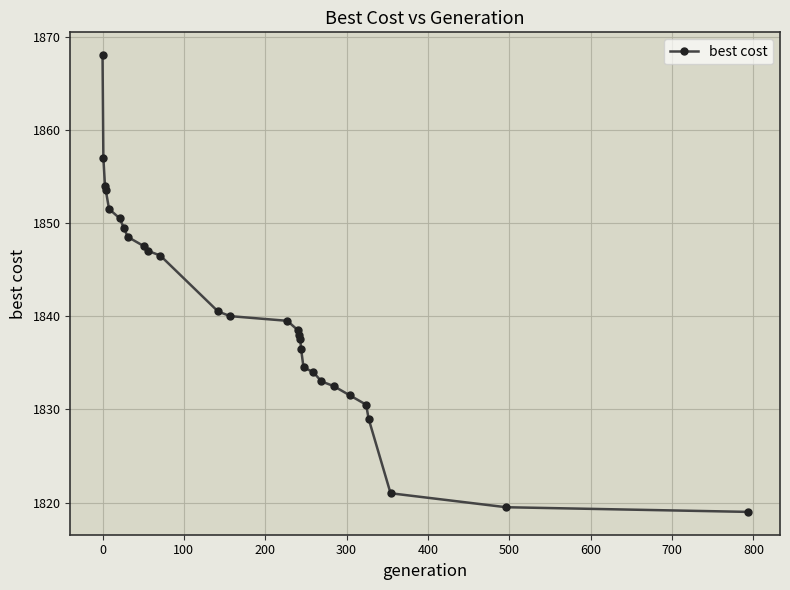

What is the value of the 3rd point from the left?

1854.0